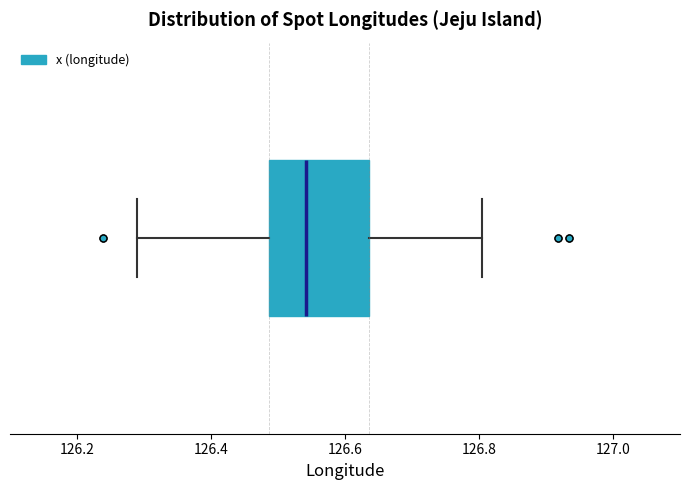

Where does the left whisker of the box end on the x-axis? The values are not printed on the chart, so give them approximately, as read against the axis.

126.28